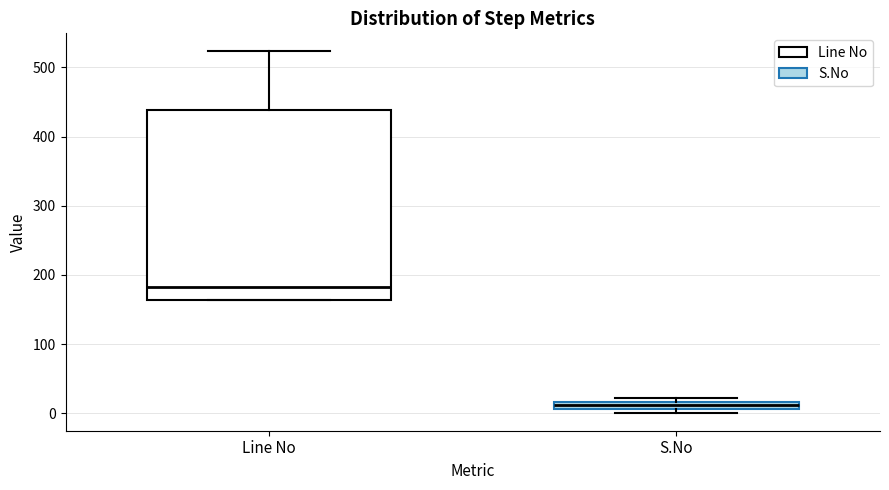

Where is the upper edge of the box for Line No on the y-axis? The values are not printed on the chart, so give them approximately, as read against the axis.

440